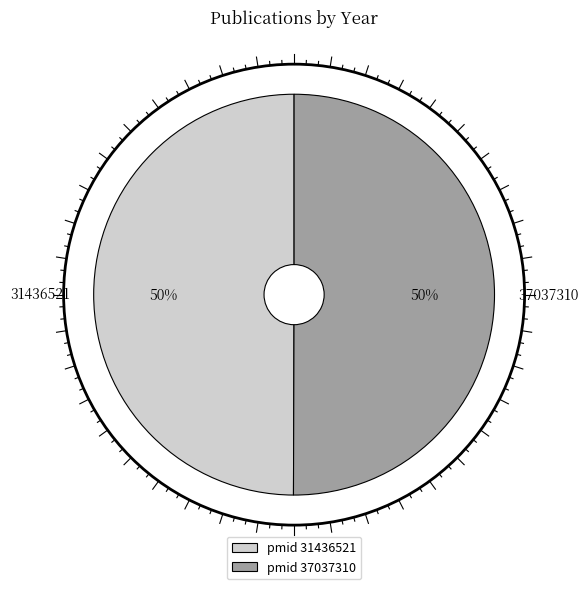

True or false: 37037310 accounts for 63% of the total.

False